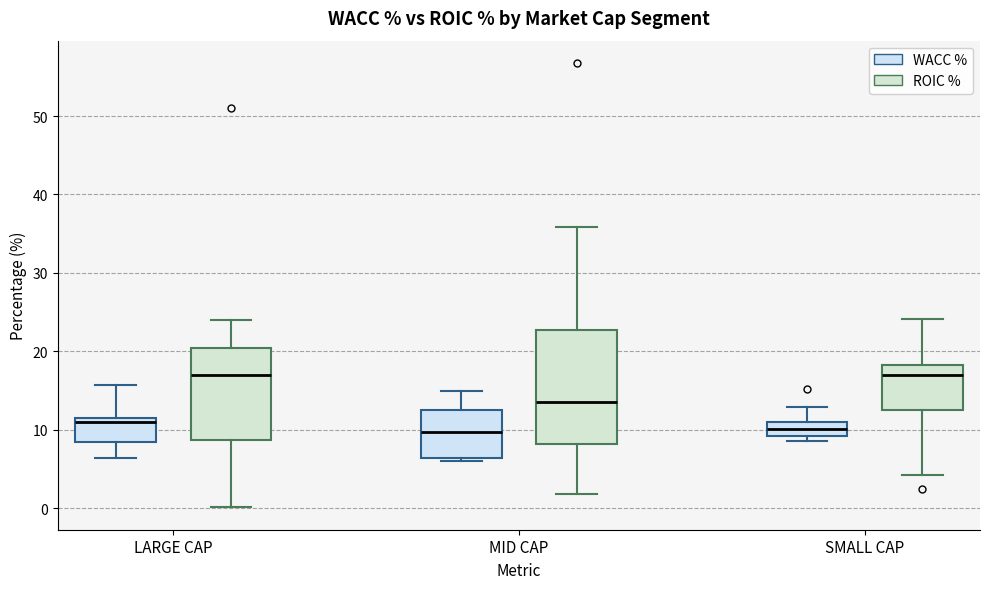

Where is the lower edge of the box for MID CAP (ROIC %) on the y-axis? The values are not printed on the chart, so give them approximately, as read against the axis.

8